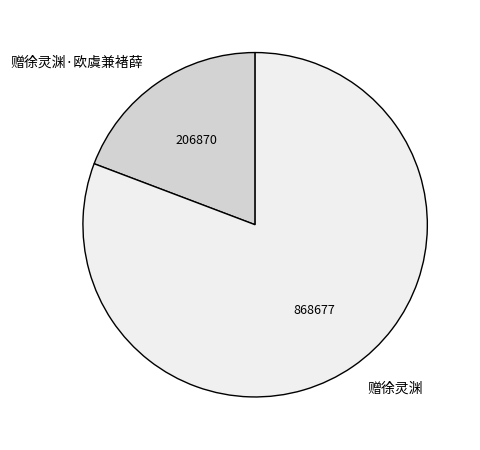

Between 赠徐灵渊·欧虞兼褚薛 and 赠徐灵渊, which is larger?

赠徐灵渊